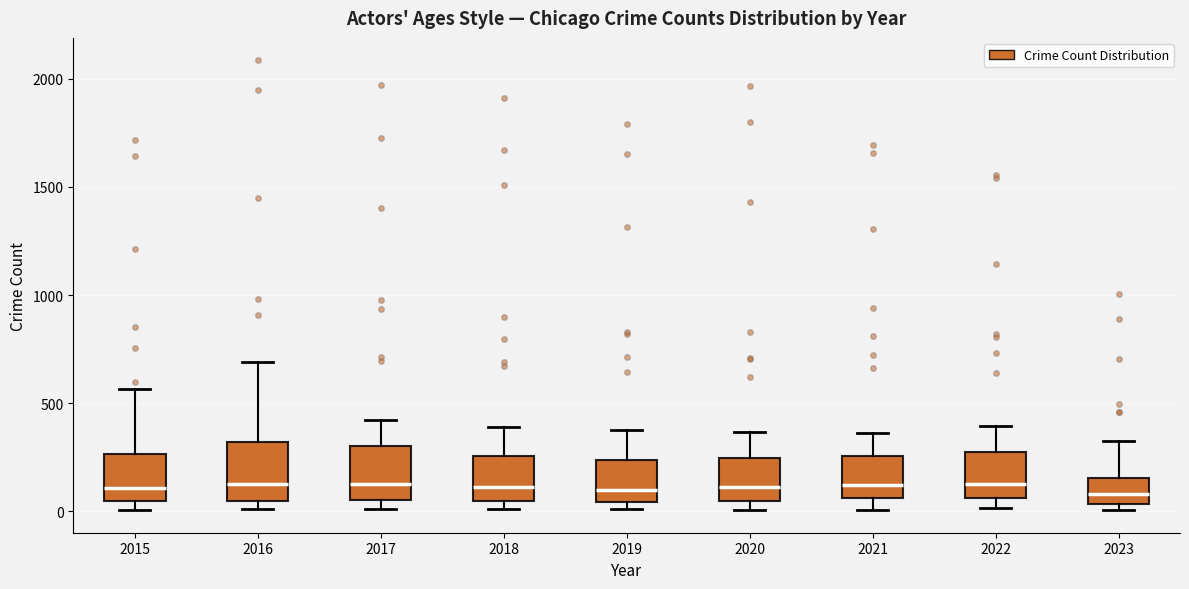

Reading left to right, read every box against the y-axis: the position of its median line, the range the box covers, and the ends of its whiskers. The values are not printed on the chart, so give them approximately, as read against the axis.

2015: median 100, box 50 to 250, whiskers 0 to 550
2016: median 150, box 50 to 300, whiskers 0 to 700
2017: median 100, box 50 to 300, whiskers 0 to 400
2018: median 100, box 50 to 250, whiskers 0 to 400
2019: median 100, box 50 to 250, whiskers 0 to 400
2020: median 100, box 50 to 250, whiskers 0 to 350
2021: median 100, box 50 to 250, whiskers 0 to 350
2022: median 100, box 50 to 250, whiskers 0 to 400
2023: median 100, box 50 to 150, whiskers 0 to 350